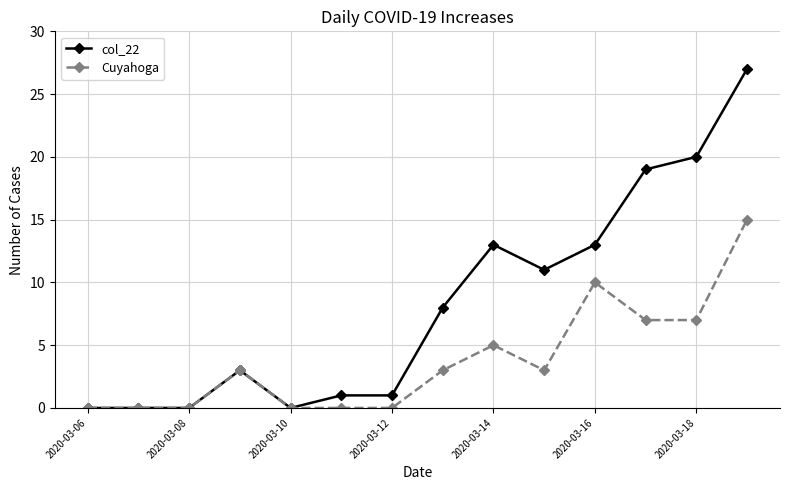

True or false: Cuyahoga has more than 0 interior local peaks.

True